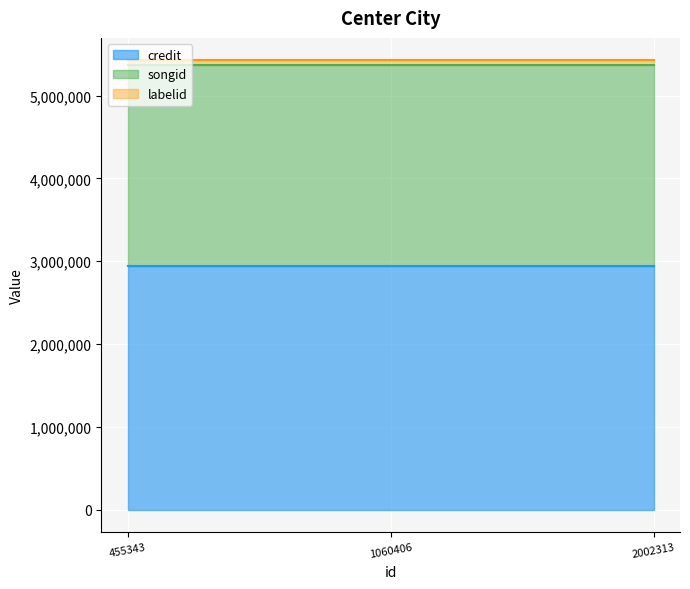

Rank the series by their average value, from highest to lowest.

credit, songid, labelid